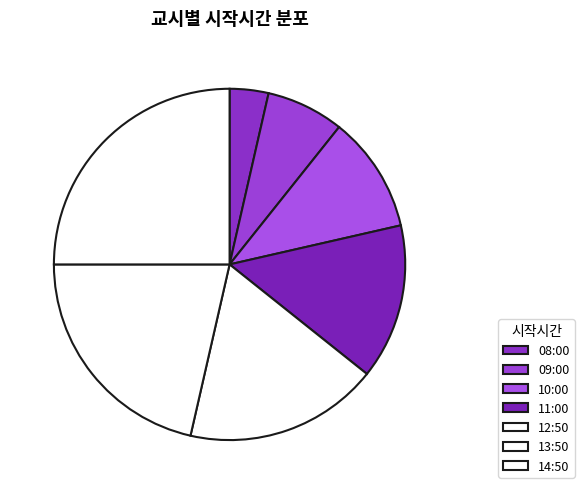

What is the ratio of the value at 09:00 to the value at 12:50?

0.4